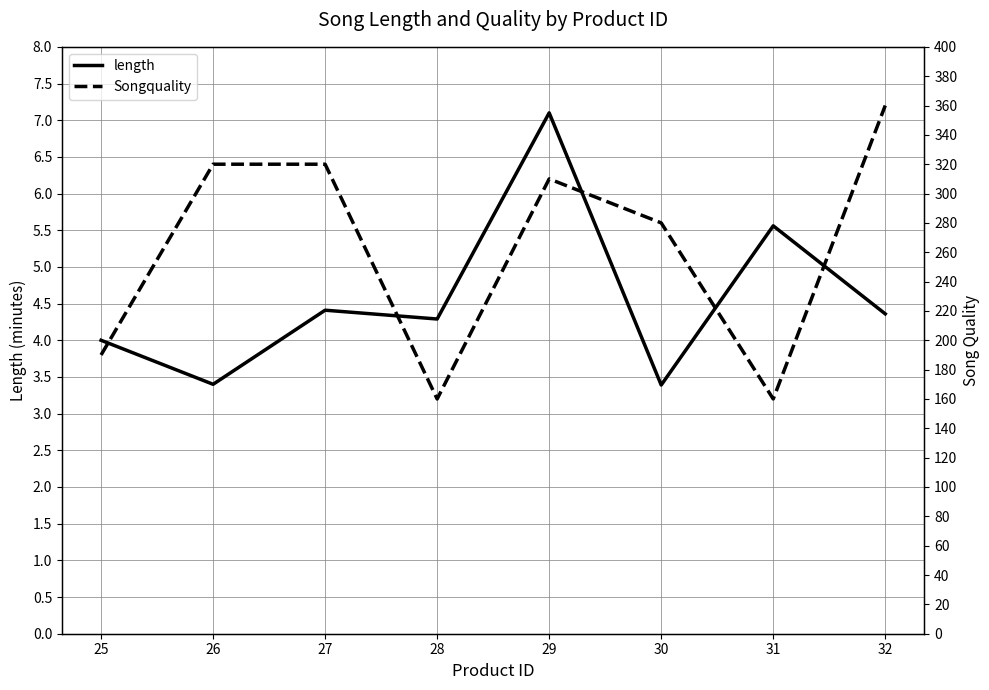

Which category has the highest value across all series?

32